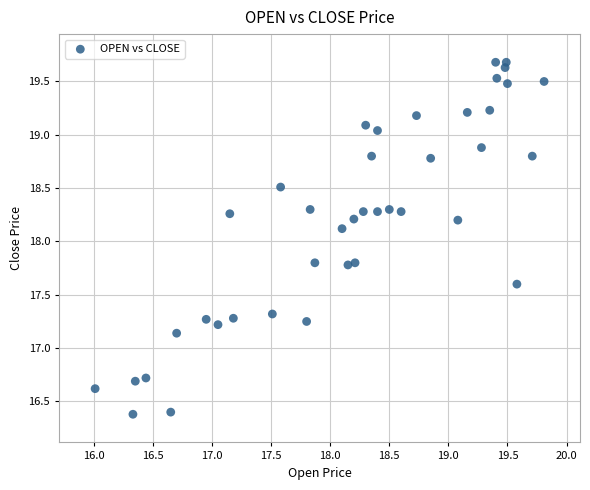

What Y value in the scatter plot is closest to 18?

18.1